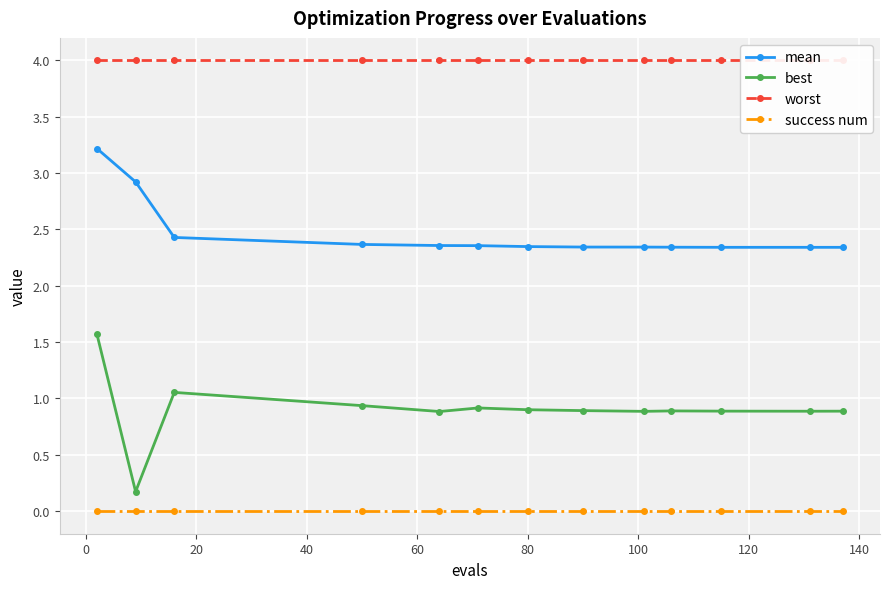

True or false: worst and success num intersect in this chart.

False